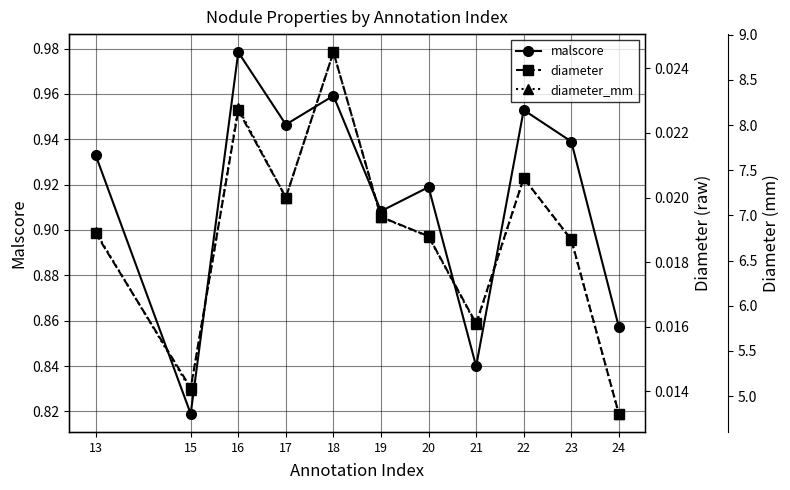

True or false: diameter_mm and malscore cross at least once.

False